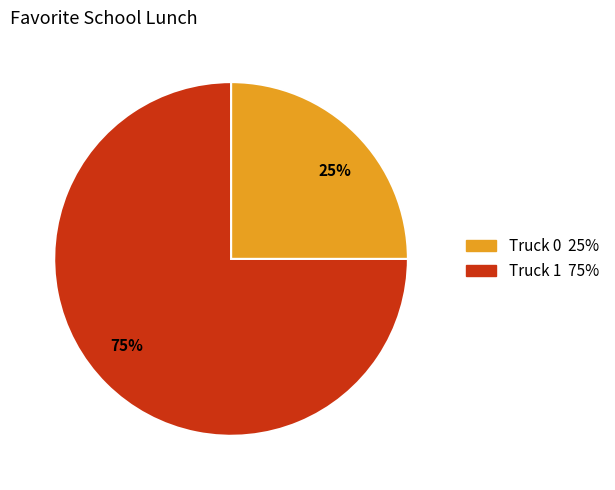

True or false: 25% accounts for 38% of the total.

False